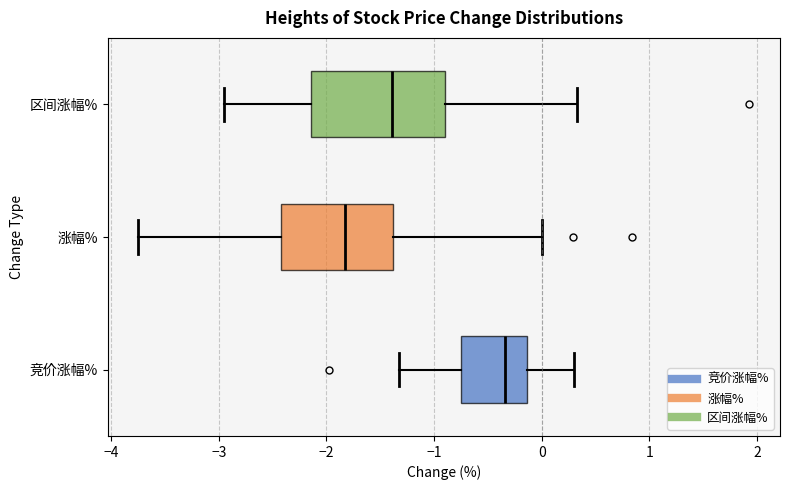

Reading bottom to top, read every box against the x-axis: the position of its median line, the range the box covers, and the ends of its whiskers. The values are not printed on the chart, so give them approximately, as read against the axis.

竞价涨幅%: median -0.3, box -0.7 to -0.1, whiskers -1.3 to 0.3
涨幅%: median -1.8, box -2.4 to -1.4, whiskers -3.7 to 0.0
区间涨幅%: median -1.4, box -2.1 to -0.9, whiskers -2.9 to 0.3